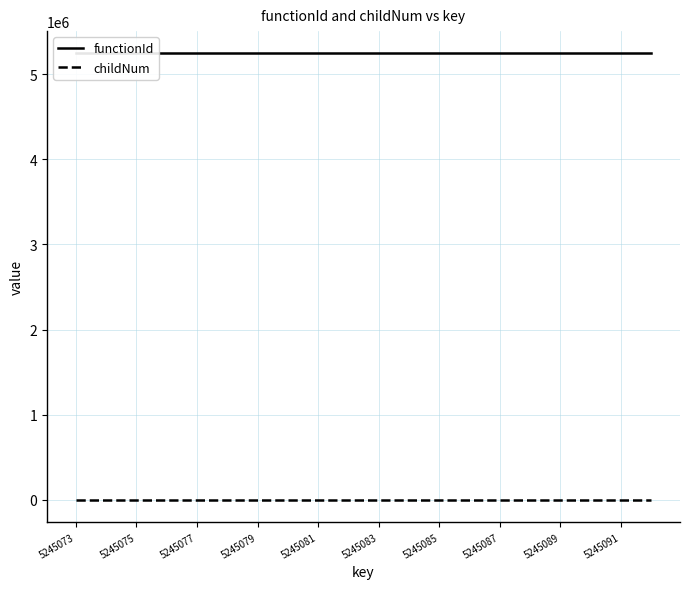

Is it true that childNum equals 0 at 5245091?

True